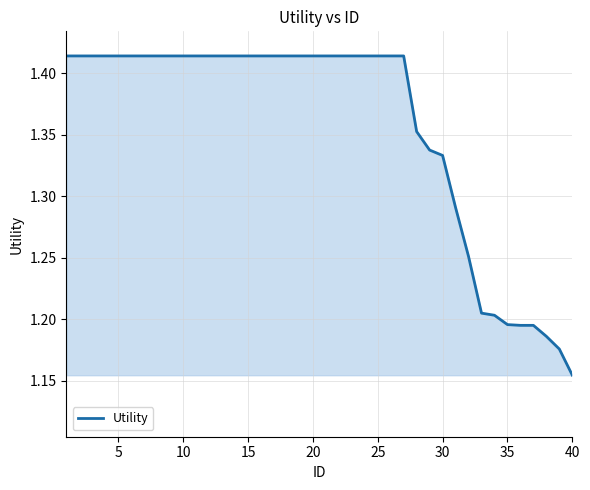

What is the difference between the maximum and minimum values?

0.3